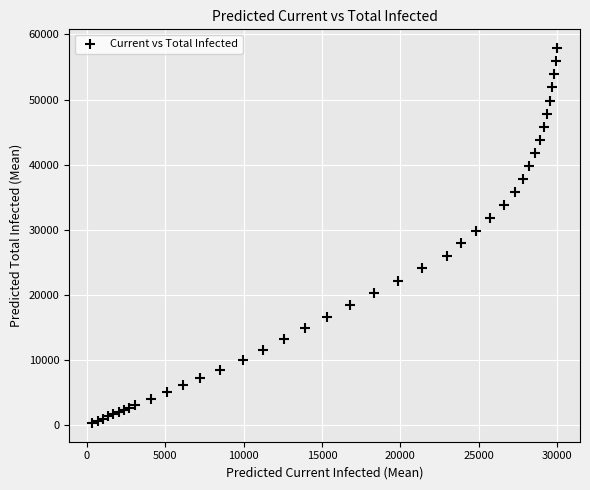

What is the range of Y values (max minus min)?

57571